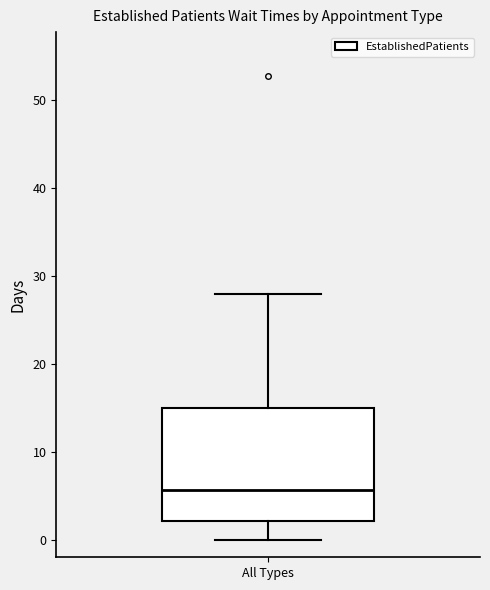

Where does the median line of the box for All Types sit on the y-axis? The values are not printed on the chart, so give them approximately, as read against the axis.

6